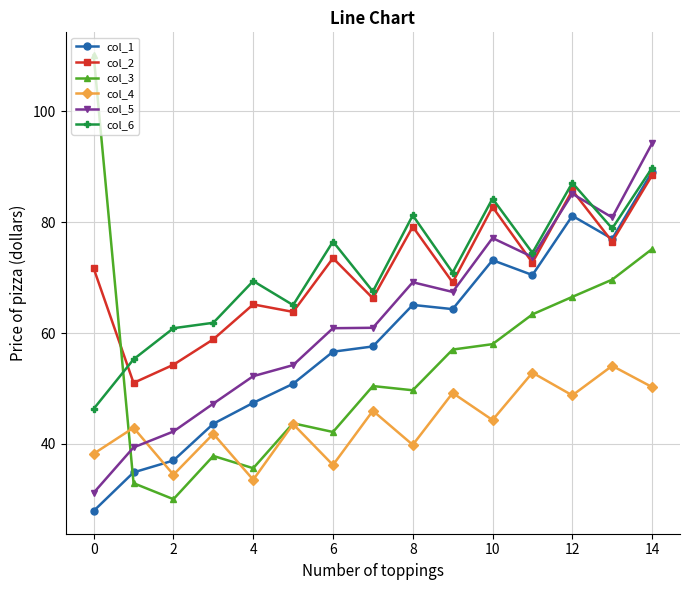

What is the difference between the maximum and minimum values in the col_1 series?

61.2